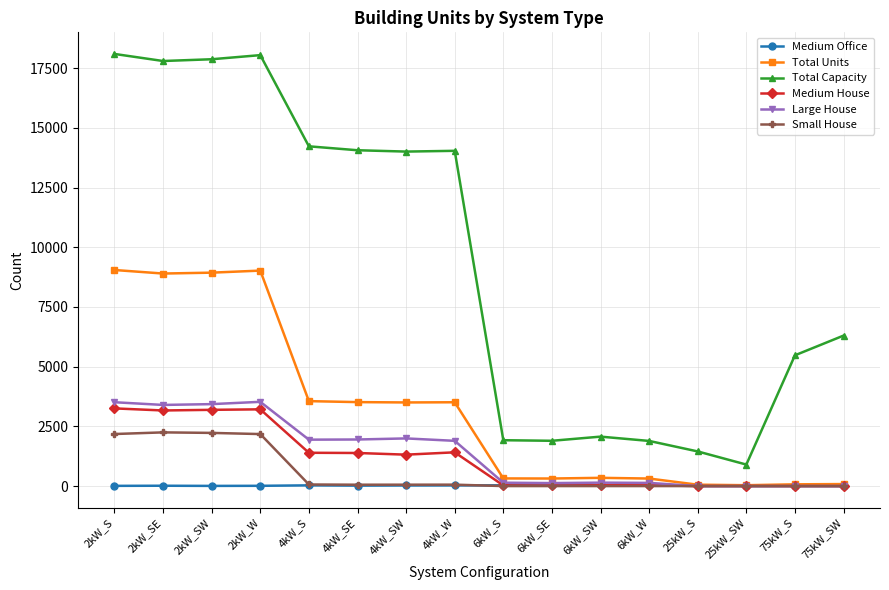

What is the approximate value of Total Capacity at 2kW_SE?

17796